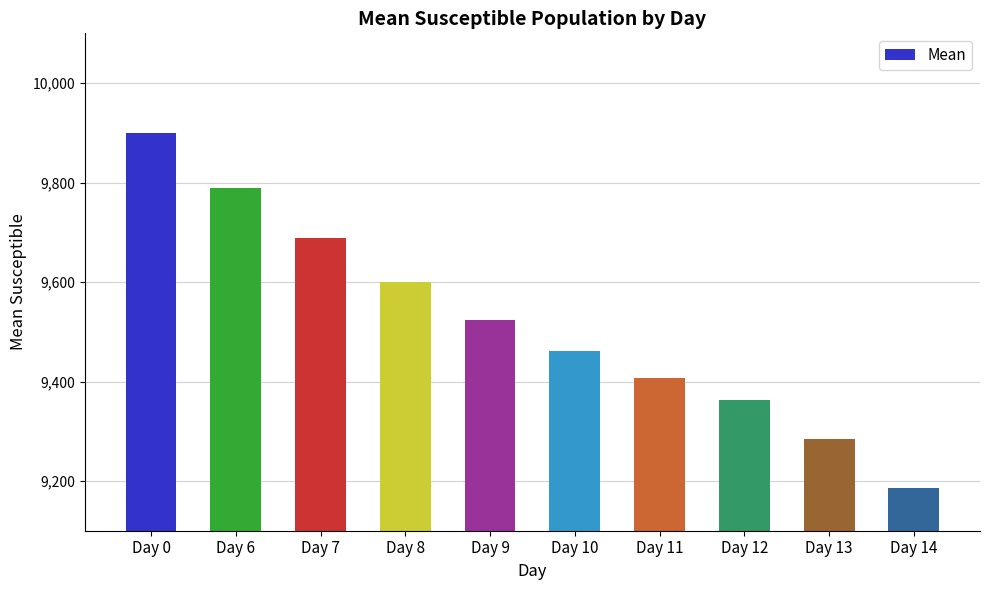

Which category has the highest value across all series?

Day 0